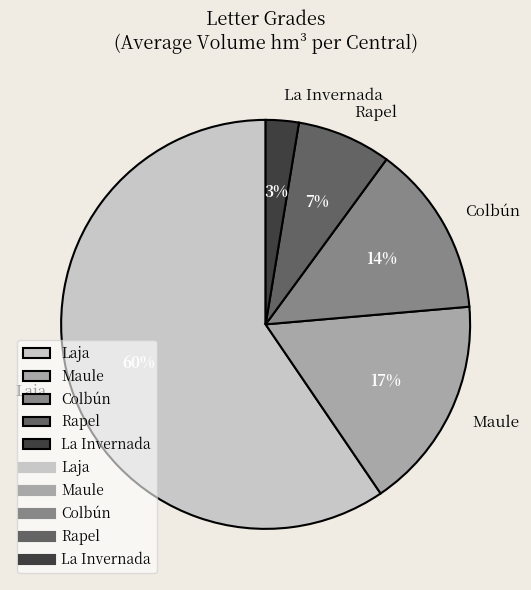

True or false: Laja accounts for 1% of the total.

False